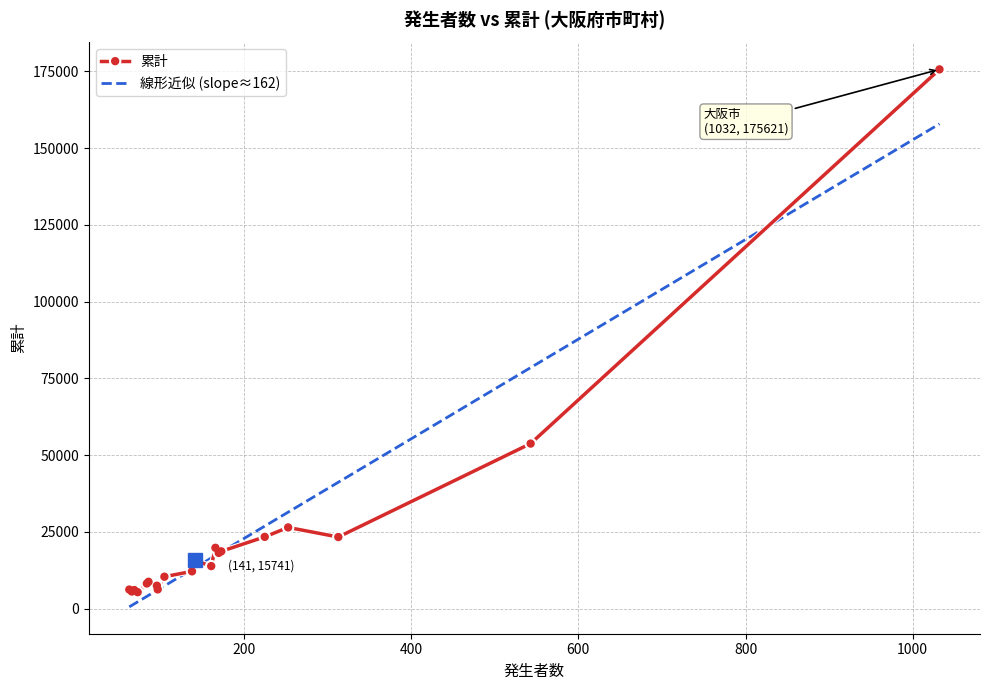

Which has a higher value, 八尾市 or 泉大津市?

八尾市